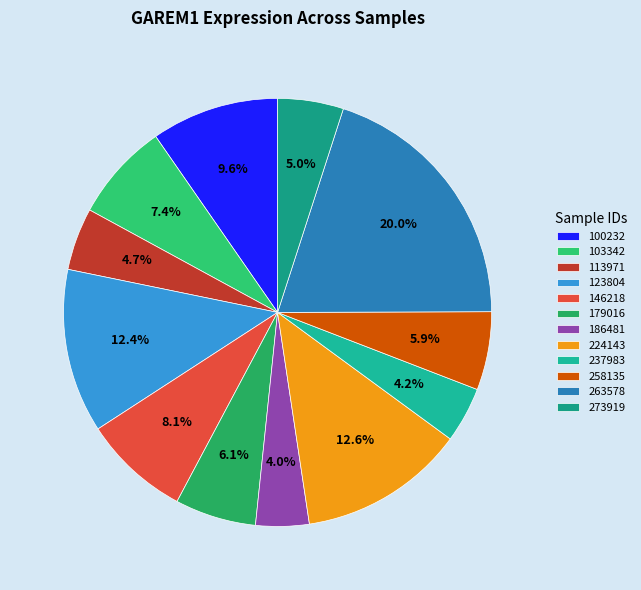

True or false: 273919 accounts for 5% of the total.

True